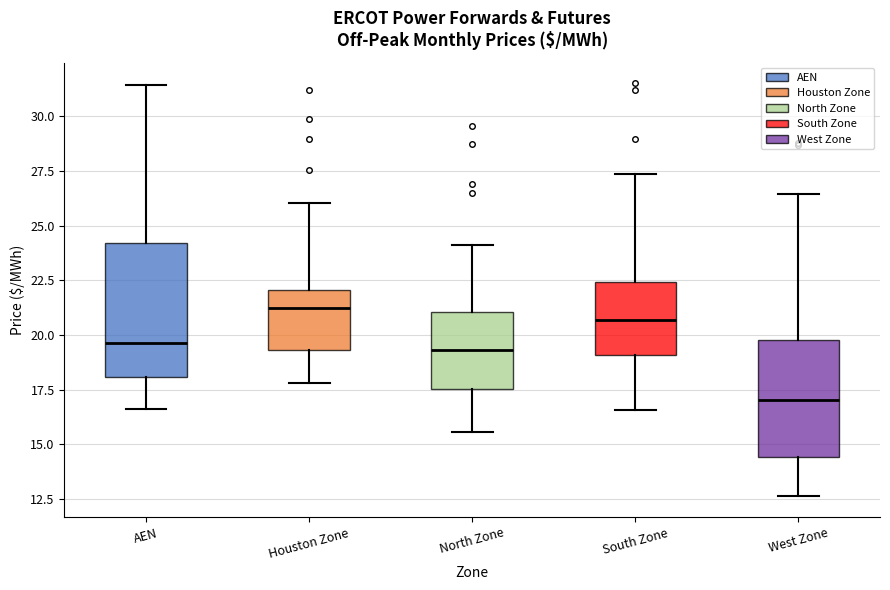

Where is the upper edge of the box for AEN on the y-axis? The values are not printed on the chart, so give them approximately, as read against the axis.

24.0